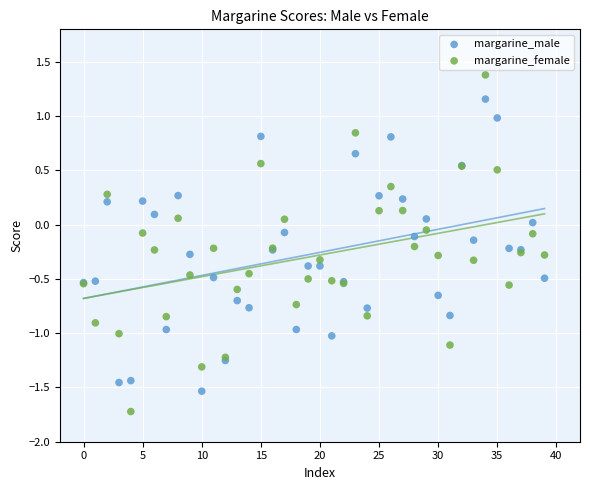

Which series reaches the maximum Y coordinate?

margarine_female